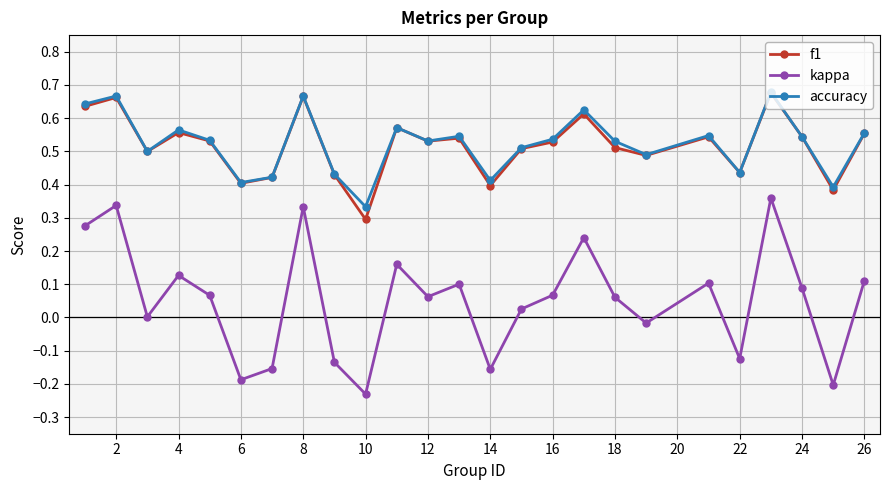

True or false: f1 has more than 2 points higher than both neighbors.

True